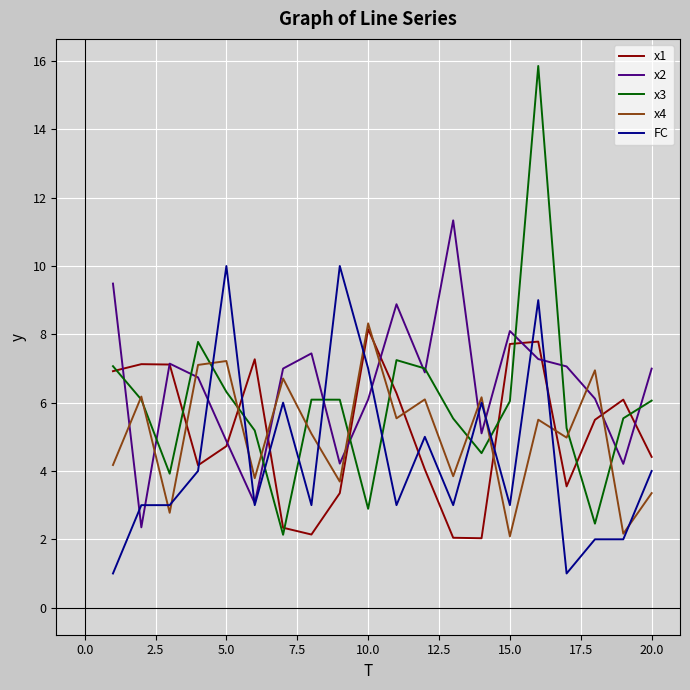

Which series has the widest spread of values?

x3